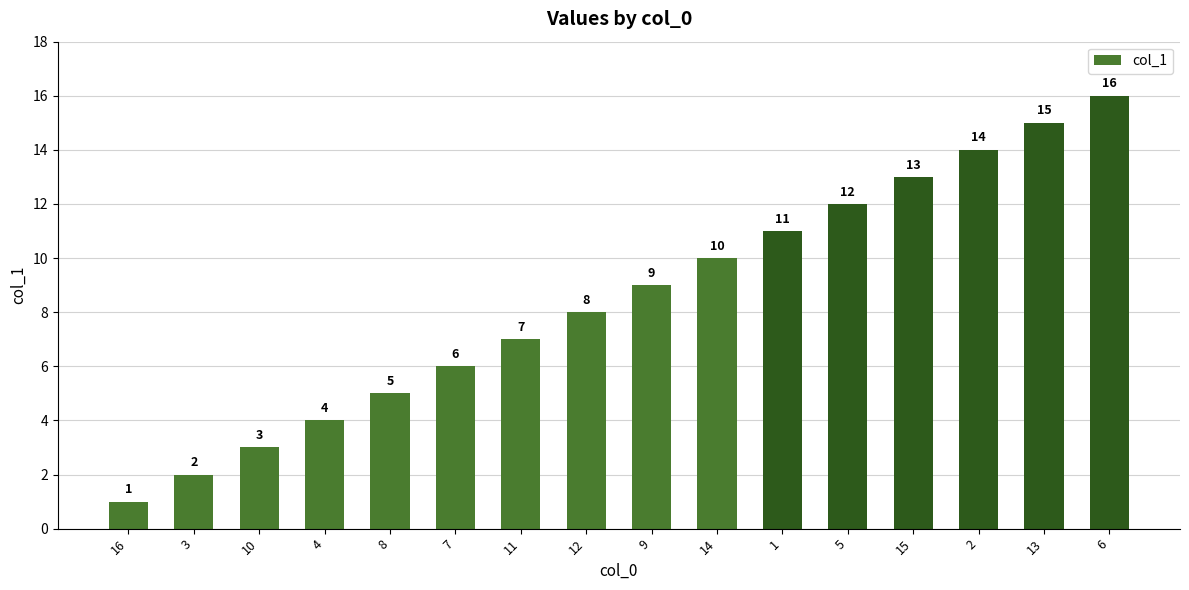

What is the label of the 2nd bar from the left?

3